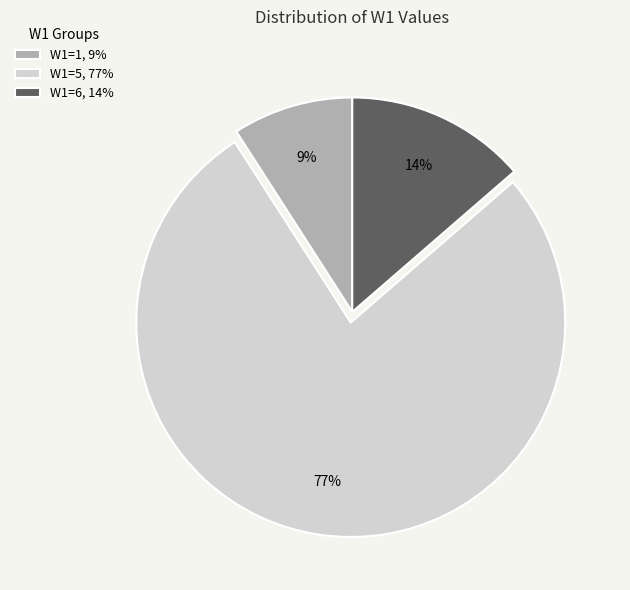

What percentage is the W1=5, 77% slice, to the nearest percent?

77%